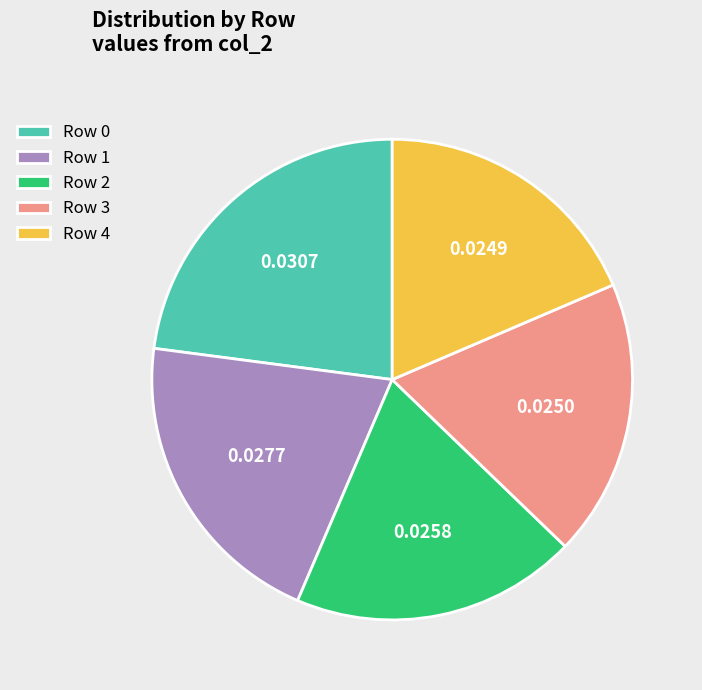

Combined, do Row 2 and Row 1 account for over 50%?

No